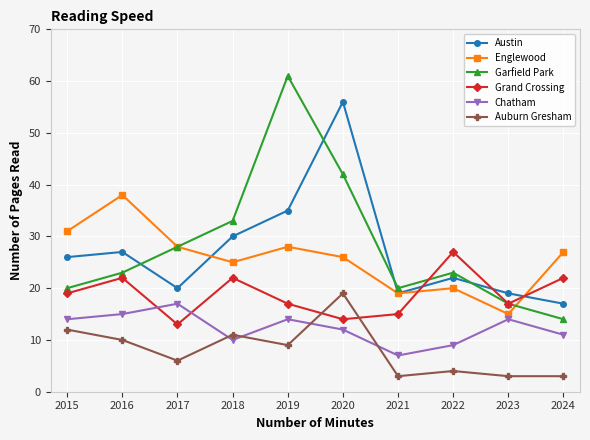

Where do Garfield Park and Austin first cross each other?

2016 and 2017